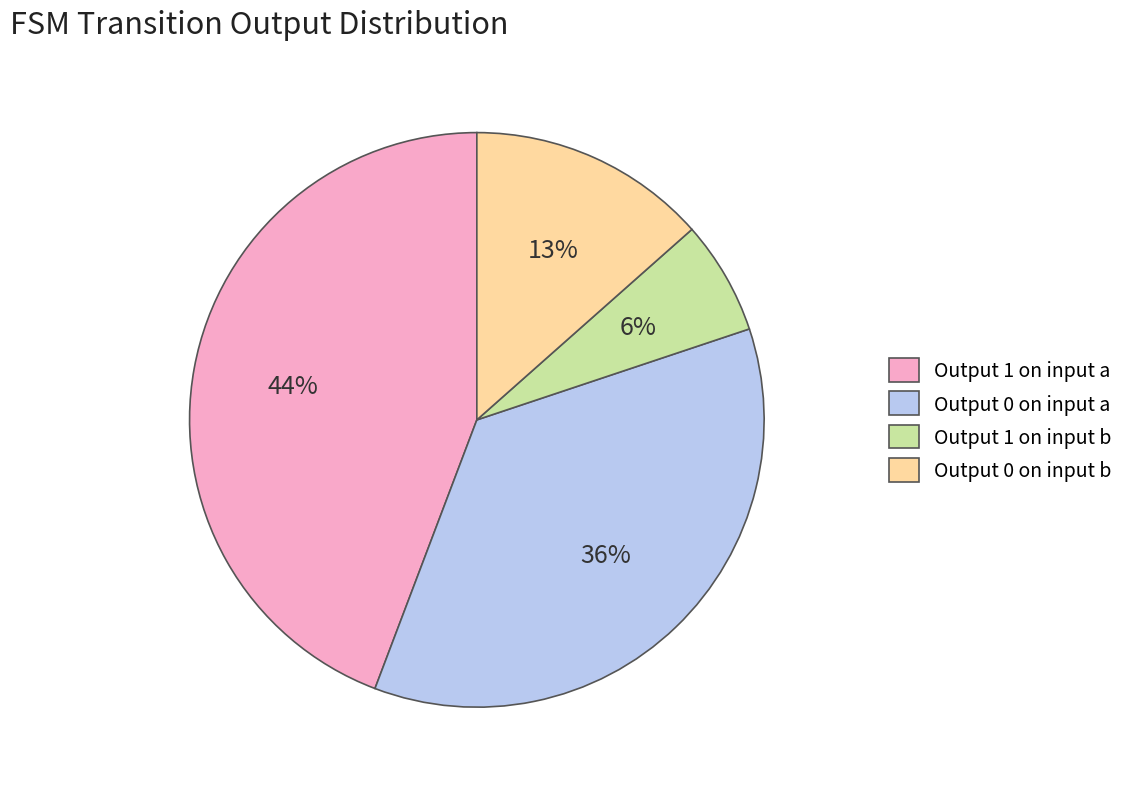

True or false: Output 0 on input b accounts for 2% of the total.

False